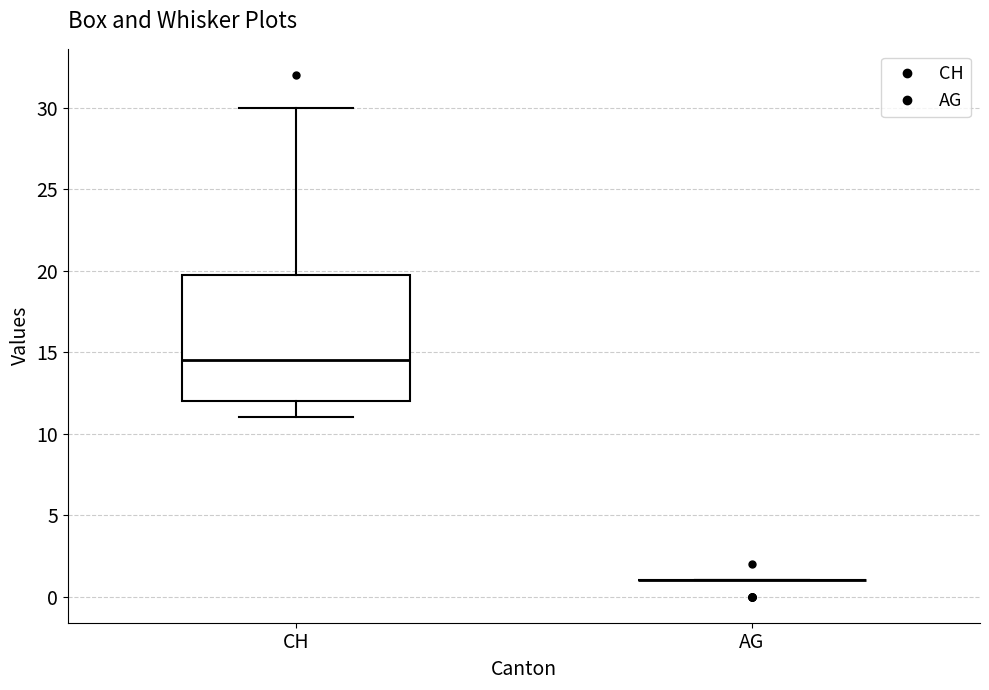

Reading left to right, read every box against the y-axis: the position of its median line, the range the box covers, and the ends of its whiskers. The values are not printed on the chart, so give them approximately, as read against the axis.

CH: median 14.5, box 12.0 to 20.0, whiskers 11.0 to 30.0
AG: box collapsed to a line at 1.0, whiskers 1.0 to 1.0